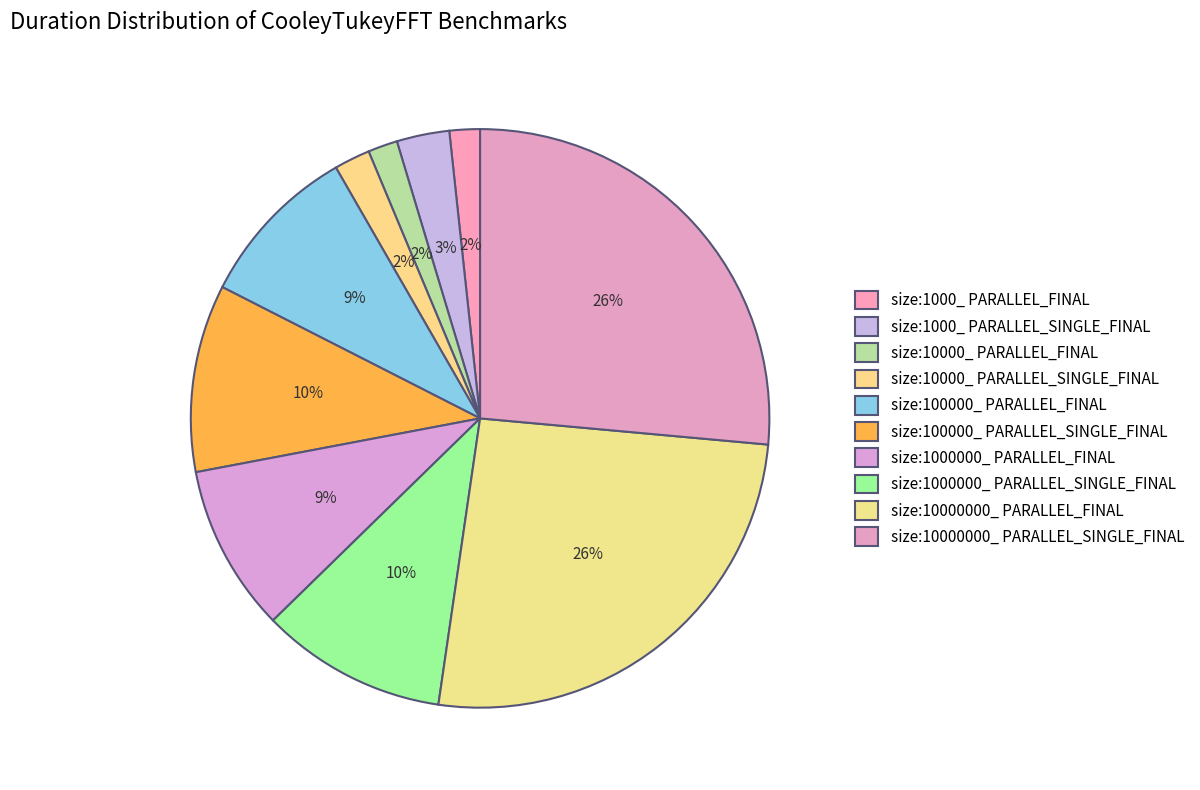

Is the sum of size:10000_ PARALLEL_SINGLE_FINAL and size:1000000_ PARALLEL_FINAL greater than half?

No